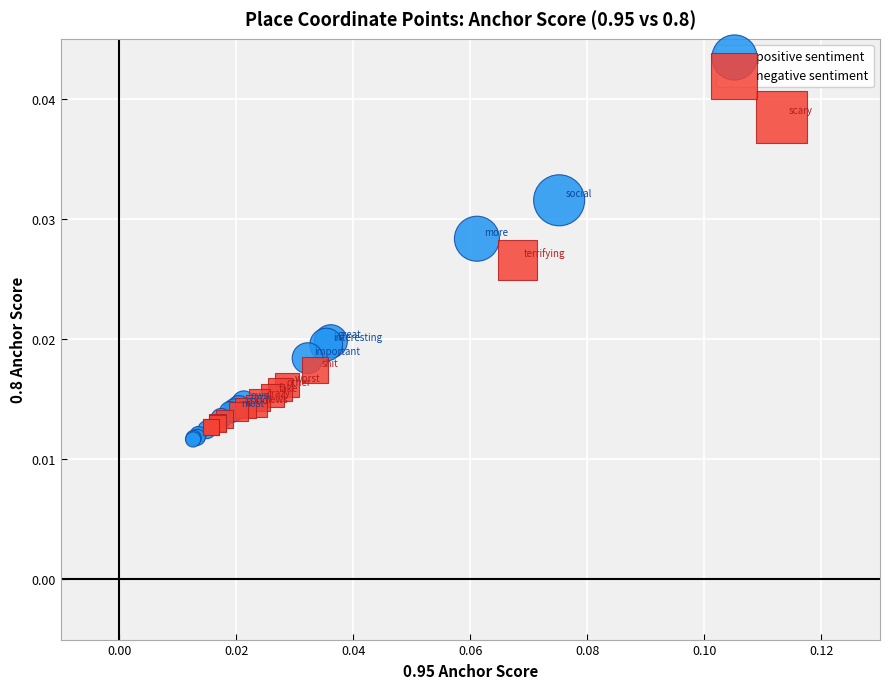

Which series has the largest Y range (max minus min)?

negative sentiment